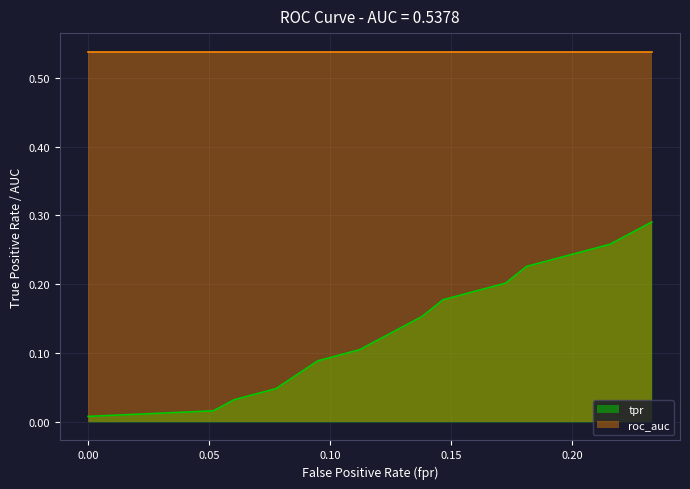

True or false: roc_auc and tpr cross at least once.

False